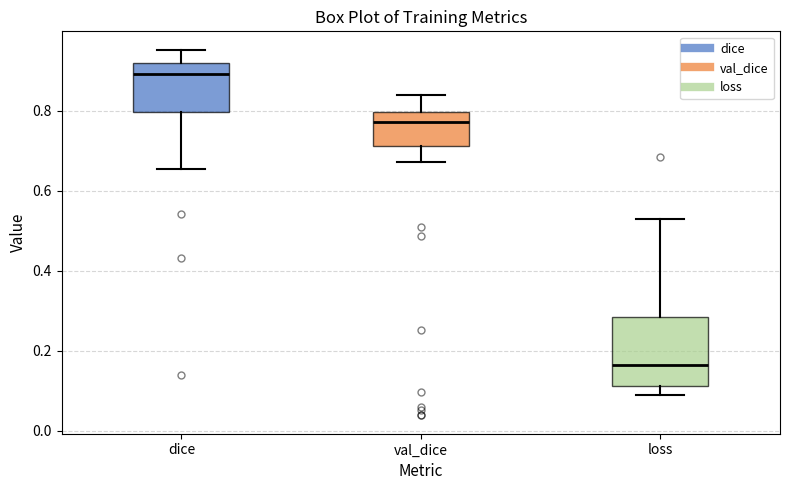

Comparing the boxes themselves (not the whiskers), which one is the tallest?

loss